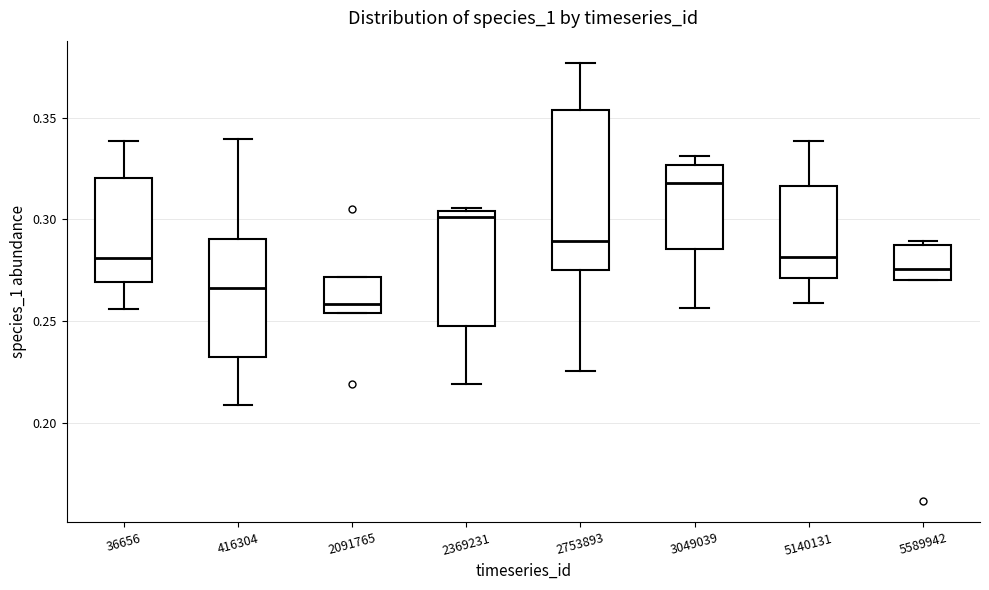

Which box's median line is the highest?

3049039